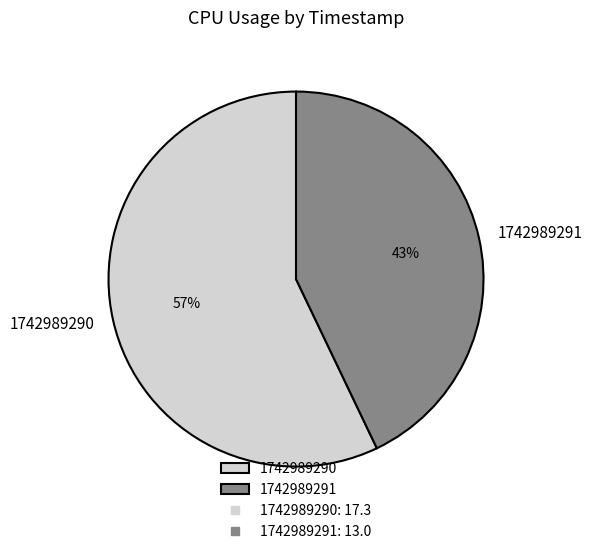

Between 1742989290 and 1742989291, which is larger?

1742989290